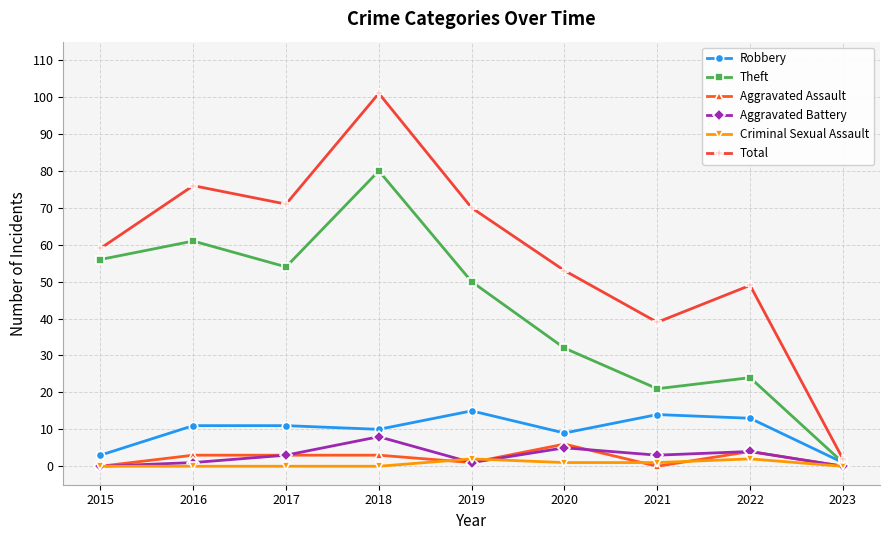

At which category does Theft reach its first local peak?

2016